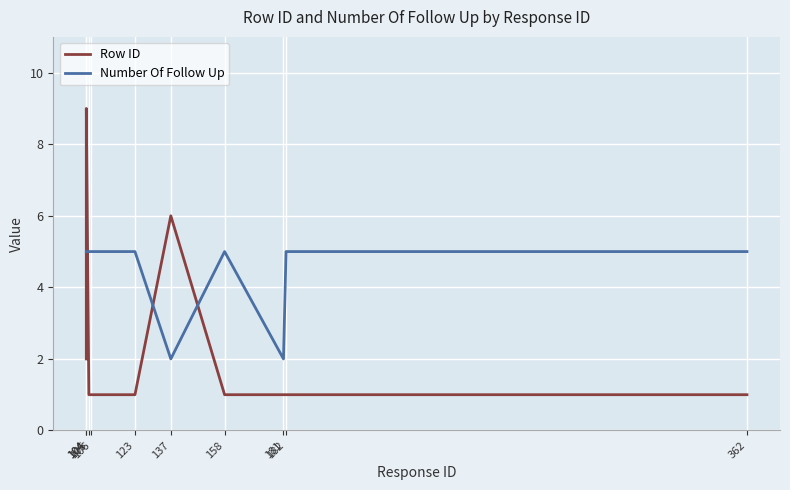

How many Row ID values are between 1 and 2?

8